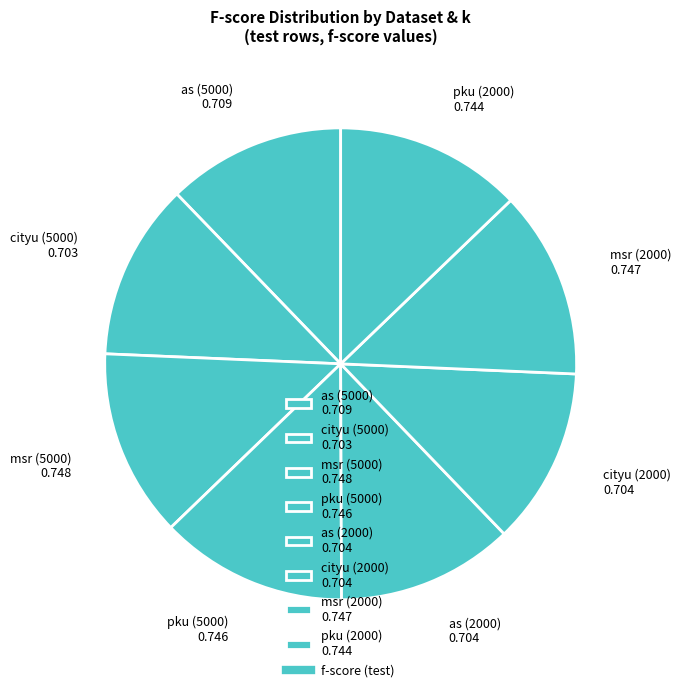

Is cityu (5000) the majority of the pie?

No